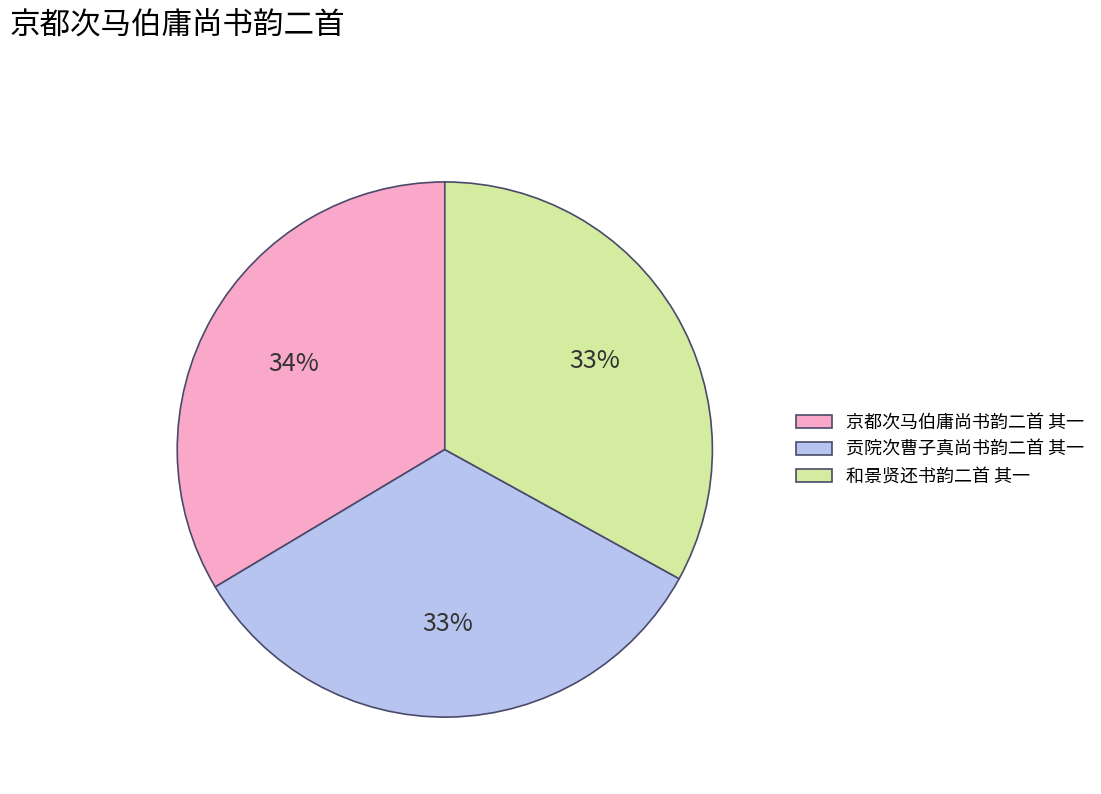

To the nearest percent, what is the combined percentage of 贡院次曹子真尚书韵二首 其一 and 和景贤还书韵二首 其一?

66%